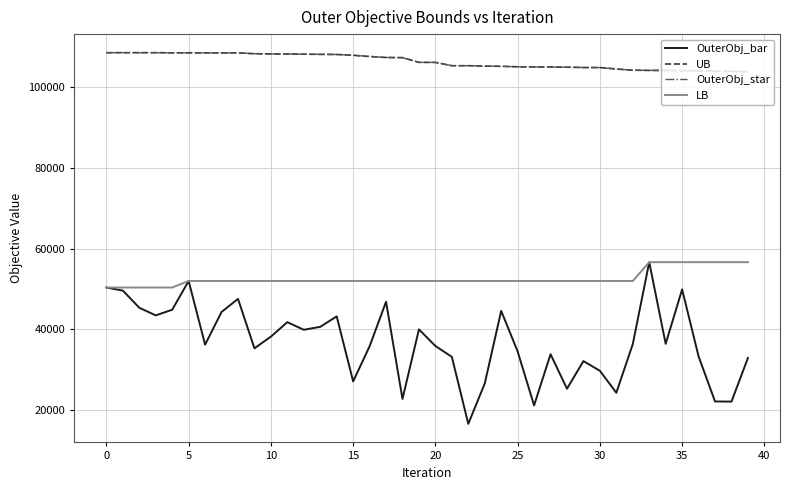

Does the chart display data point markers on the line(s)?

No